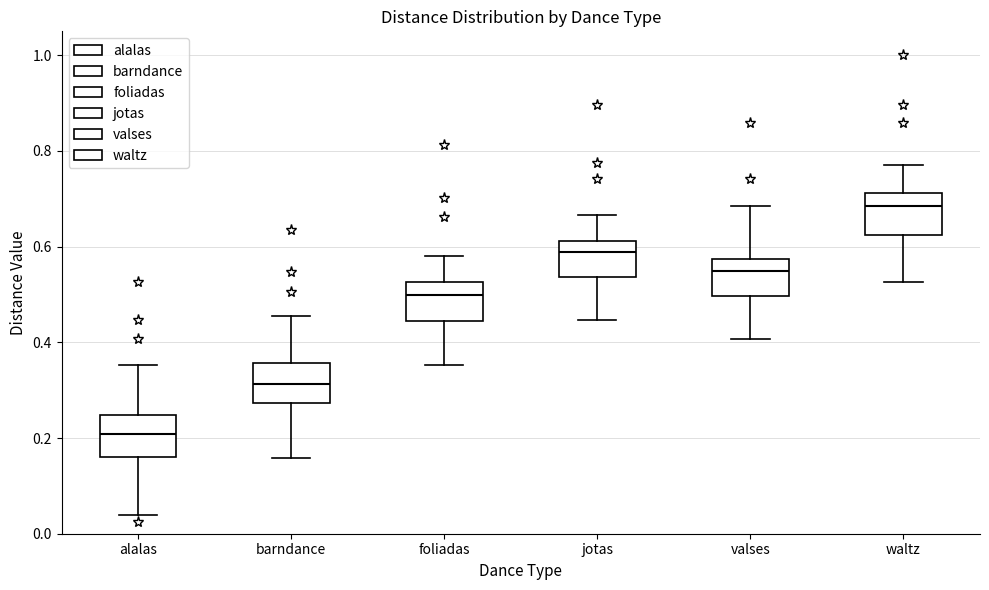

Reading left to right, transcribe this box plot: for each box, give where its median line is, the range the box spans, and where its two whiskers end, as read against the y-axis. The values are not printed on the chart, so give them approximately, as read against the axis.

alalas: median 0.20, box 0.16 to 0.24, whiskers 0.04 to 0.36
barndance: median 0.32, box 0.28 to 0.36, whiskers 0.16 to 0.46
foliadas: median 0.50, box 0.44 to 0.52, whiskers 0.36 to 0.58
jotas: median 0.58, box 0.54 to 0.62, whiskers 0.44 to 0.66
valses: median 0.54, box 0.50 to 0.58, whiskers 0.40 to 0.68
waltz: median 0.68, box 0.62 to 0.72, whiskers 0.52 to 0.78